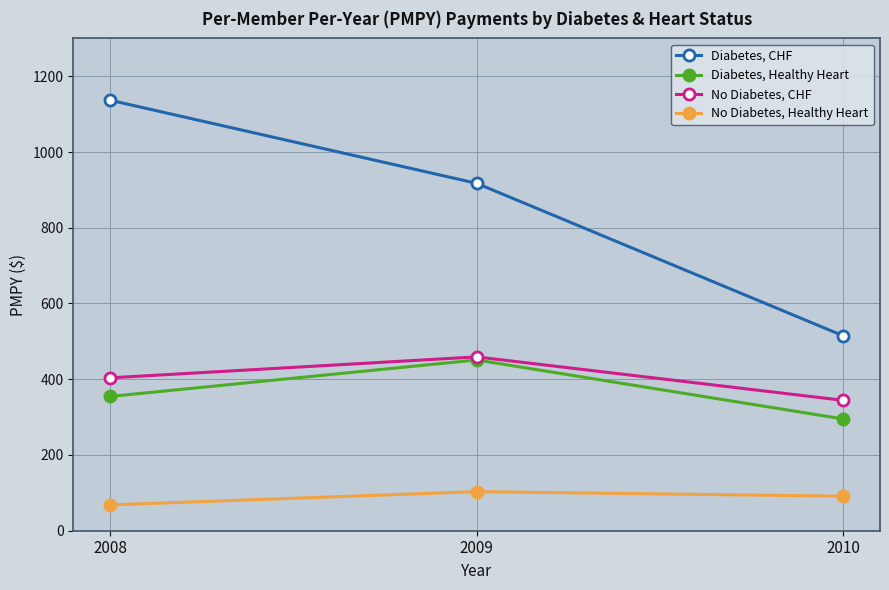

Between 2008 and 2010, which series saw the biggest shift?

Diabetes, CHF